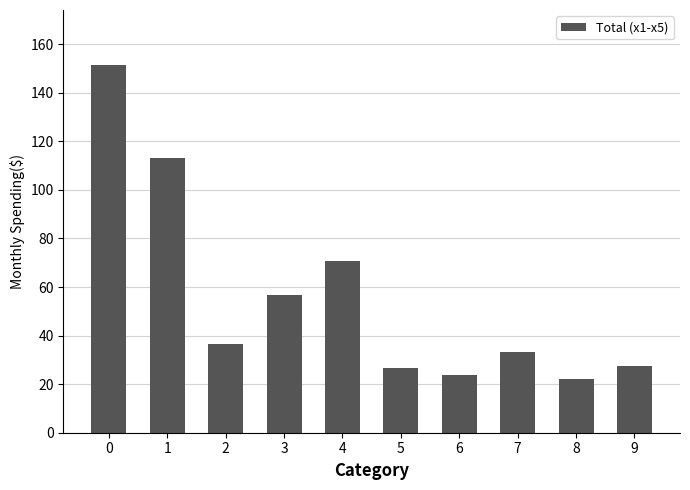

Approximately how many times larger is the value at 4 compared to 3?

1.2